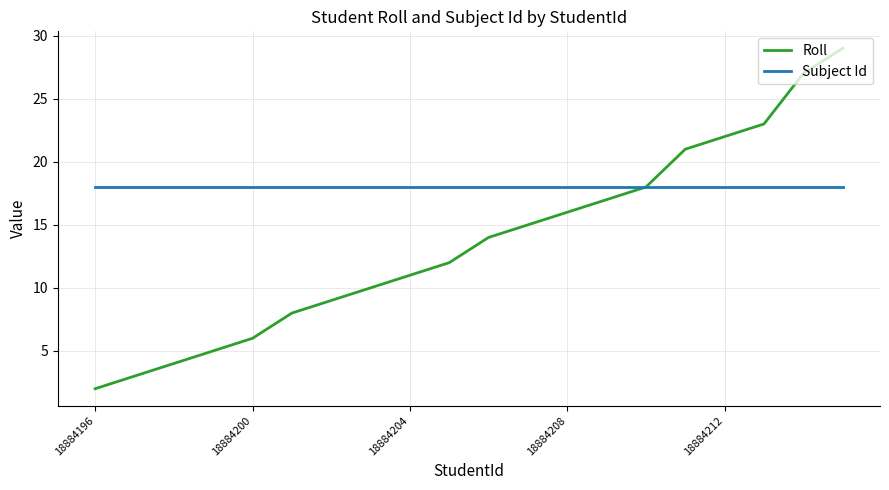

Which series has the largest total across all categories?

Subject Id